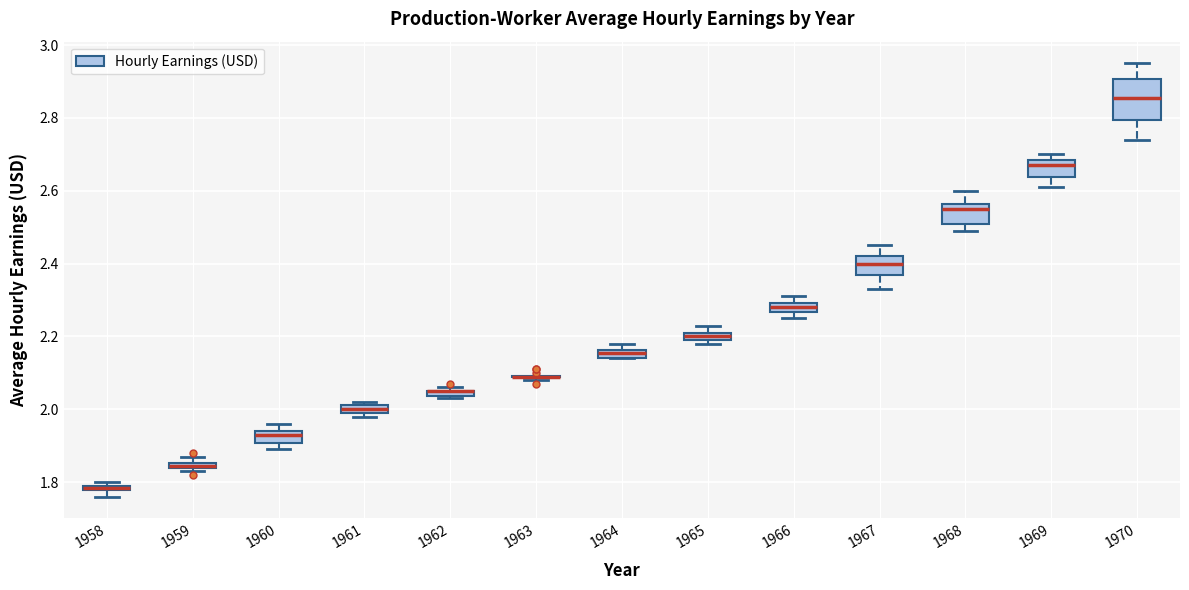

Which box is the tallest, from its lower edge to its upper edge?

1970